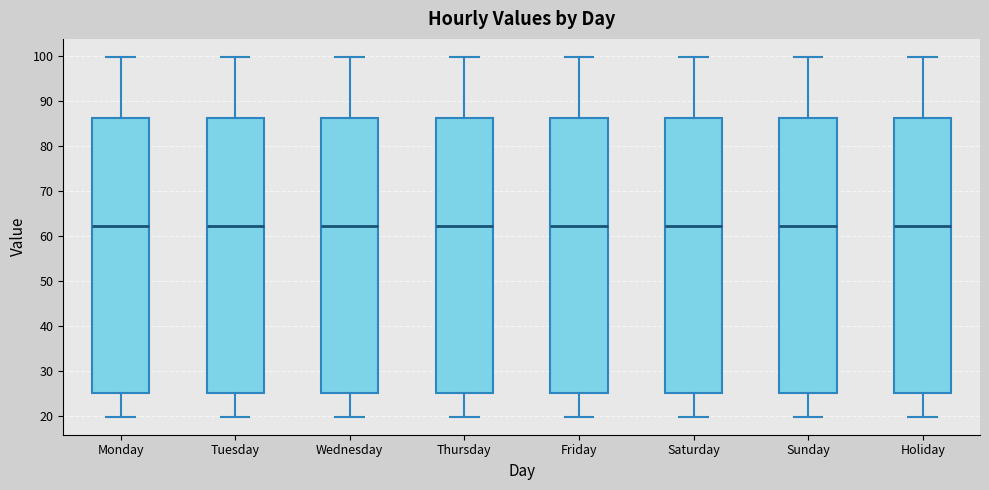

Reading left to right, read every box against the y-axis: the position of its median line, the range the box covers, and the ends of its whiskers. The values are not printed on the chart, so give them approximately, as read against the axis.

Monday: median 62, box 25 to 86, whiskers 20 to 100
Tuesday: median 62, box 25 to 86, whiskers 20 to 100
Wednesday: median 62, box 25 to 86, whiskers 20 to 100
Thursday: median 62, box 25 to 86, whiskers 20 to 100
Friday: median 62, box 25 to 86, whiskers 20 to 100
Saturday: median 62, box 25 to 86, whiskers 20 to 100
Sunday: median 62, box 25 to 86, whiskers 20 to 100
Holiday: median 62, box 25 to 86, whiskers 20 to 100